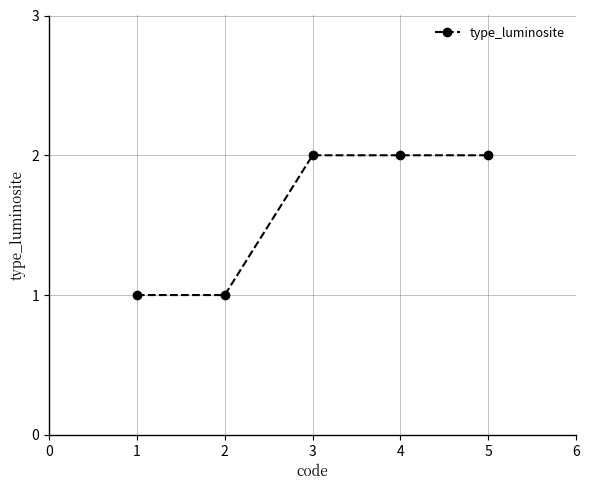

The value at 3 is 3. True or false?

False